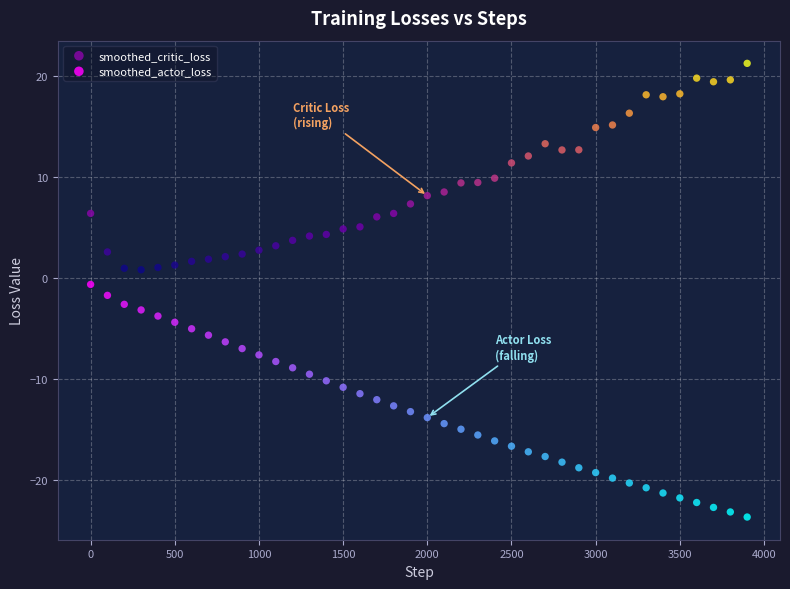

What is the X range (max minus min) for the scatter plot?

3900.0